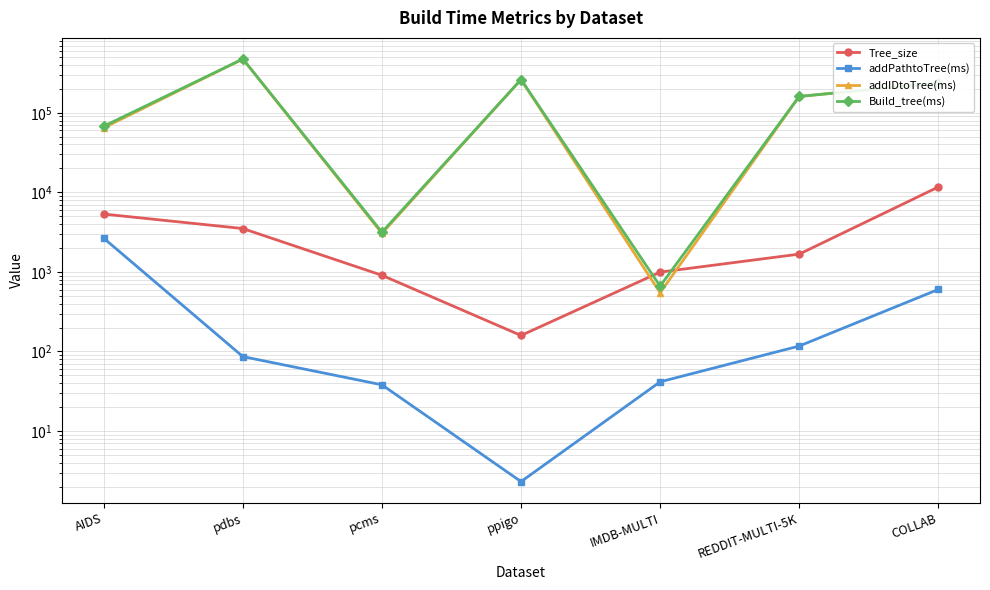

The value of addIDtoTree(ms) at pdbs is 751943.3. True or false?

False